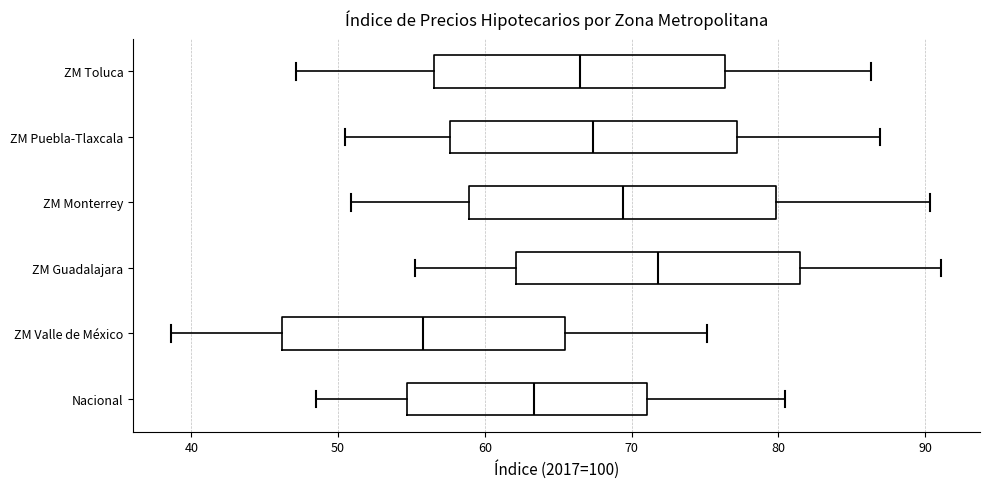

Which box's median line is the furthest to the right?

ZM Guadalajara